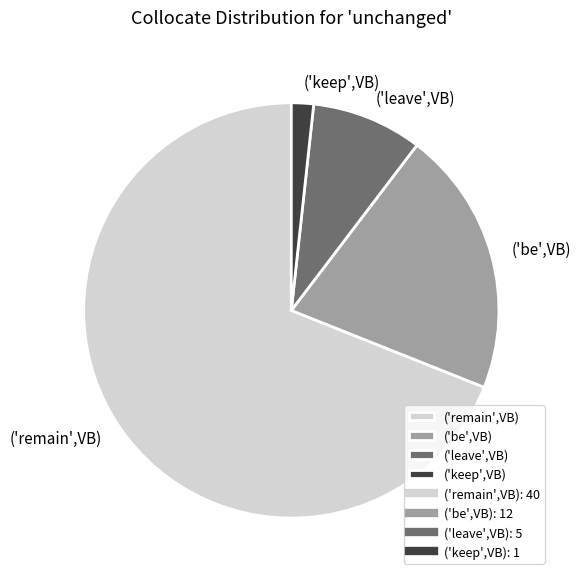

Which category has the biggest portion of the pie?

('remain',VB)